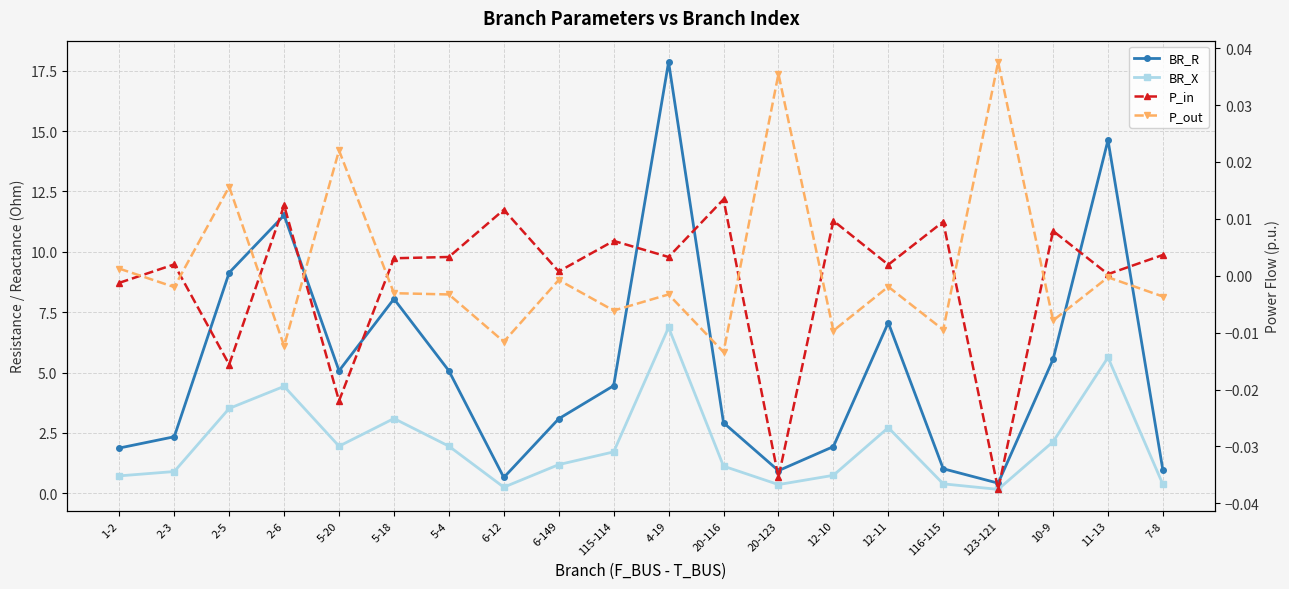

Reading left to right, what are all the values shown in this chart?

BR_R: 1.9	2.3	9.1	11.5	5.1	8.1	5.1	0.7	3.1	4.5	17.9	2.9	0.9	1.9	7.1	1.0	0.4	5.5	14.6	0.9
BR_X: 0.7	0.9	3.5	4.4	2.0	3.1	2.0	0.3	1.2	1.7	6.9	1.1	0.4	0.7	2.7	0.4	0.2	2.1	5.6	0.4
P_in: -0.0	0.0	-0.0	0.0	-0.0	0.0	0.0	0.0	0.0	0.0	0.0	0.0	-0.0	0.0	0.0	0.0	-0.0	0.0	0.0	0.0
P_out: 0.0	-0.0	0.0	-0.0	0.0	-0.0	-0.0	-0.0	-0.0	-0.0	-0.0	-0.0	0.0	-0.0	-0.0	-0.0	0.0	-0.0	-0.0	-0.0